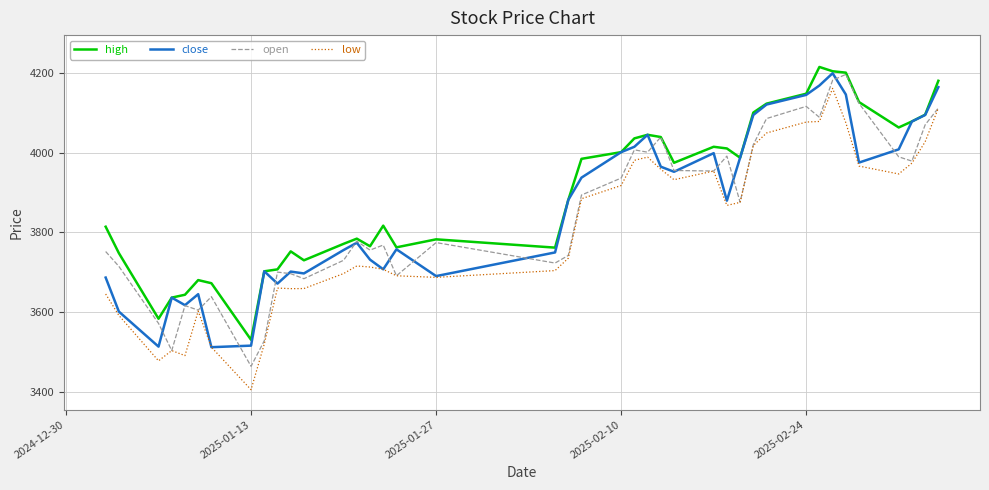

True or false: high and low cross at least once.

False